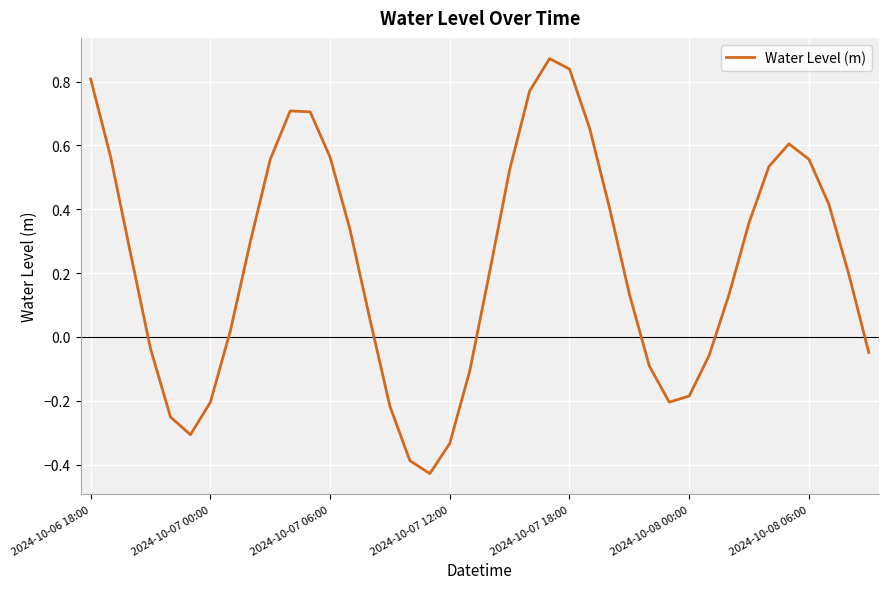

What is the difference between the maximum and minimum values?

1.3